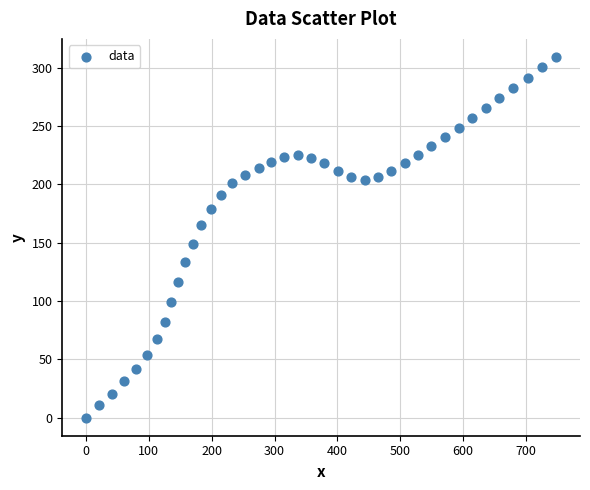

What is the range of X values (max minus min)?

748.3